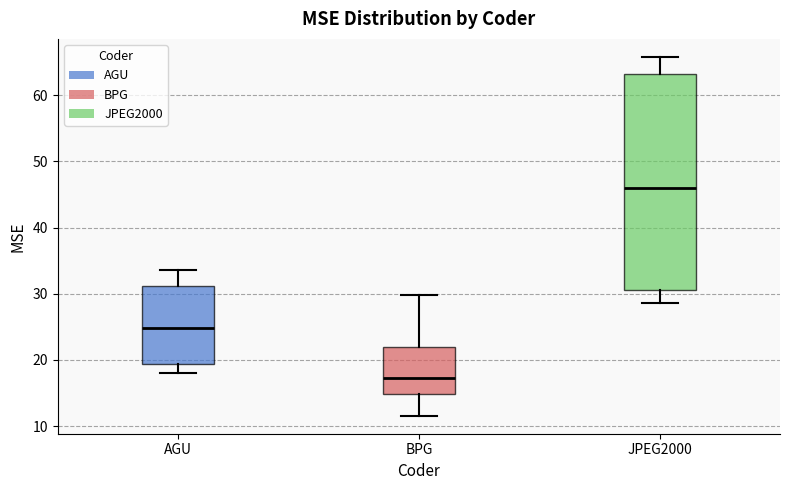

Reading left to right, transcribe this box plot: for each box, give where its median line is, the range the box spans, and where its two whiskers end, as read against the y-axis. The values are not printed on the chart, so give them approximately, as read against the axis.

AGU: median 25, box 19 to 31, whiskers 18 to 34
BPG: median 17, box 15 to 22, whiskers 12 to 30
JPEG2000: median 46, box 31 to 63, whiskers 29 to 66